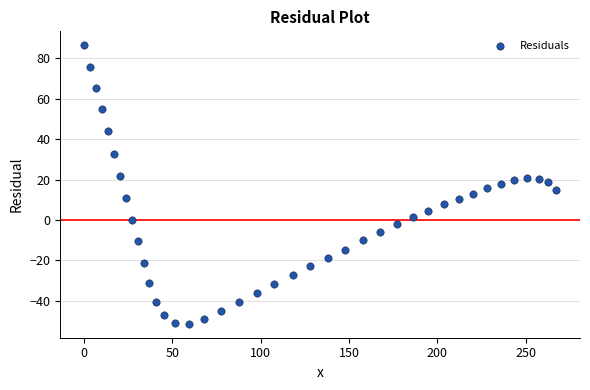

What is the range of Y values (max minus min)?

137.8